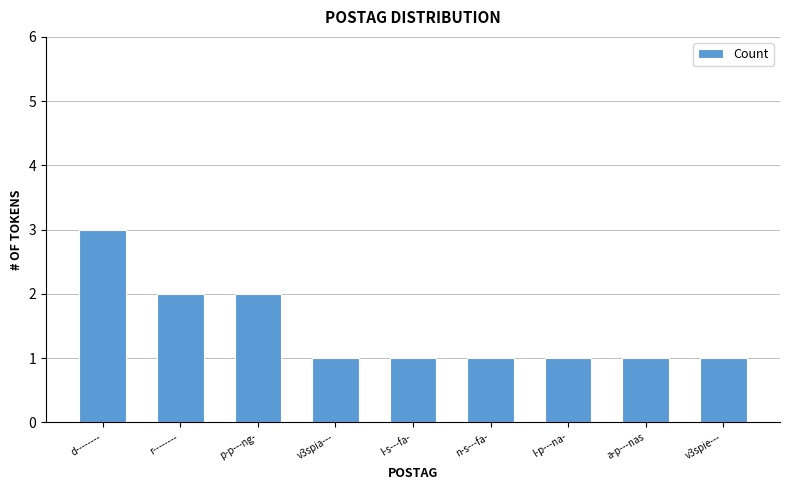

True or false: the data shows 3 at r--------.

False